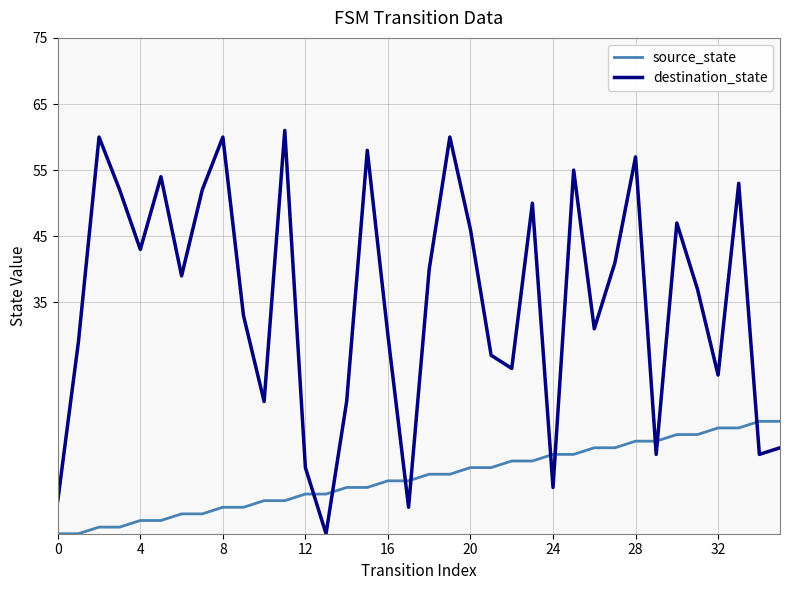

Which series has the largest total across all categories?

destination_state